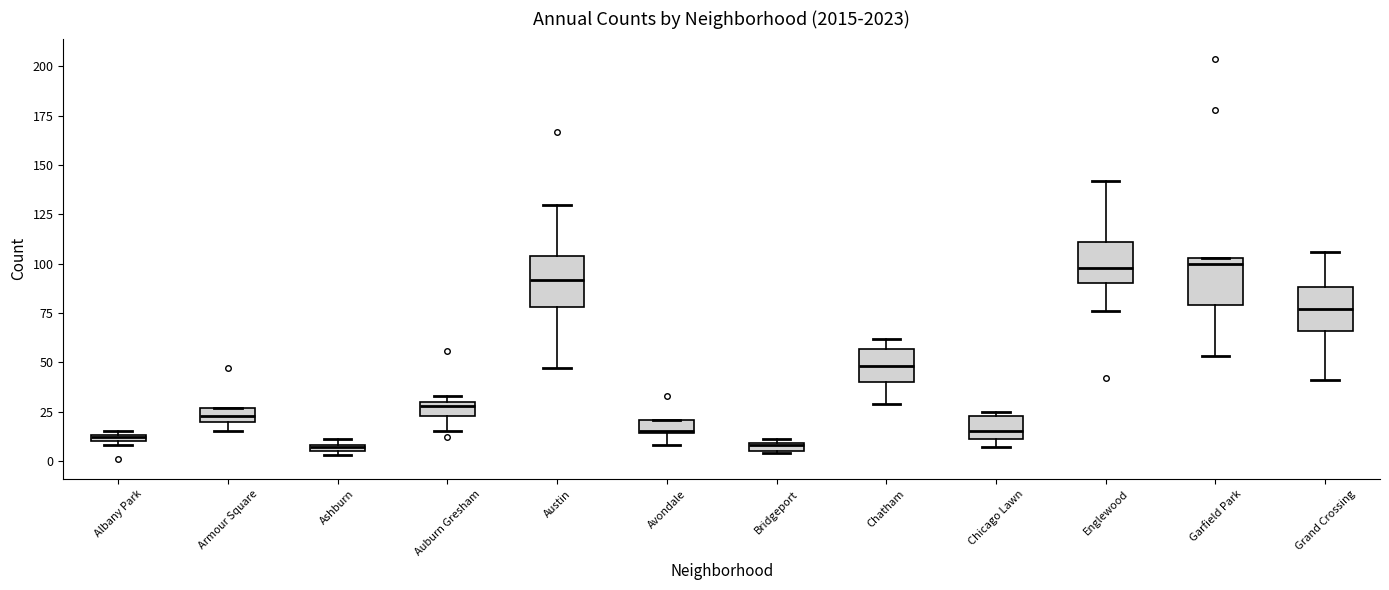

Where is the lower edge of the box for Garfield Park on the y-axis? The values are not printed on the chart, so give them approximately, as read against the axis.

80